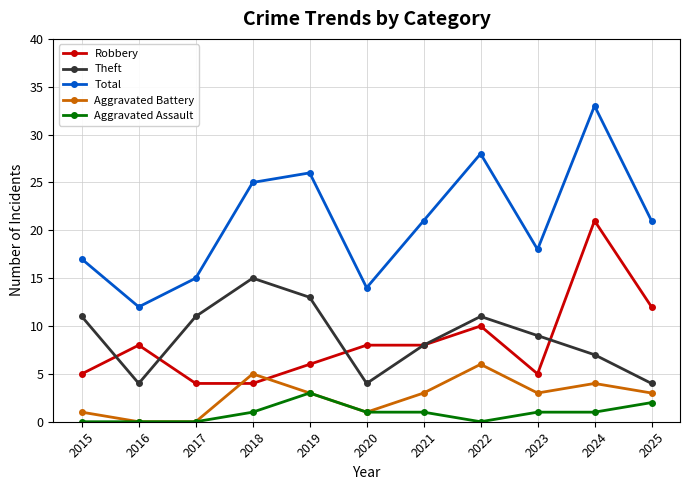

True or false: Aggravated Assault and Theft cross at least once.

False